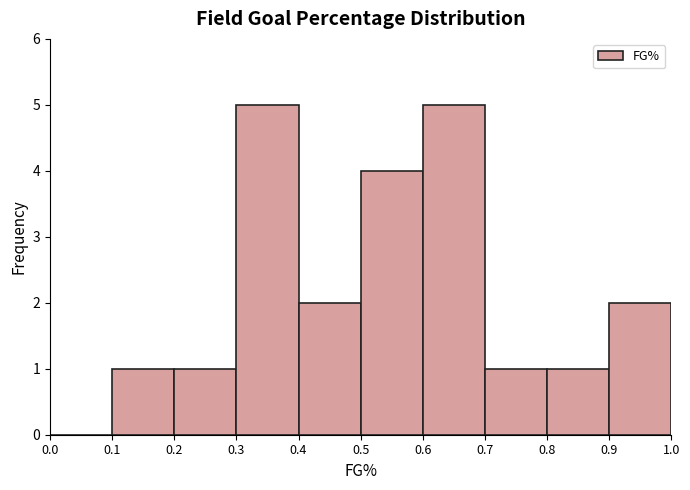

Reading left to right, transcribe this chart: for each bar, give the range it covers on the x-axis and its height. The values are not printed on the chart, so give them approximately, as read against the axis.

0.0 to 0.1: 0
0.1 to 0.2: 1
0.2 to 0.3: 1
0.3 to 0.4: 5
0.4 to 0.5: 2
0.5 to 0.6: 4
0.6 to 0.7: 5
0.7 to 0.8: 1
0.8 to 0.9: 1
0.9 to 1.0: 2